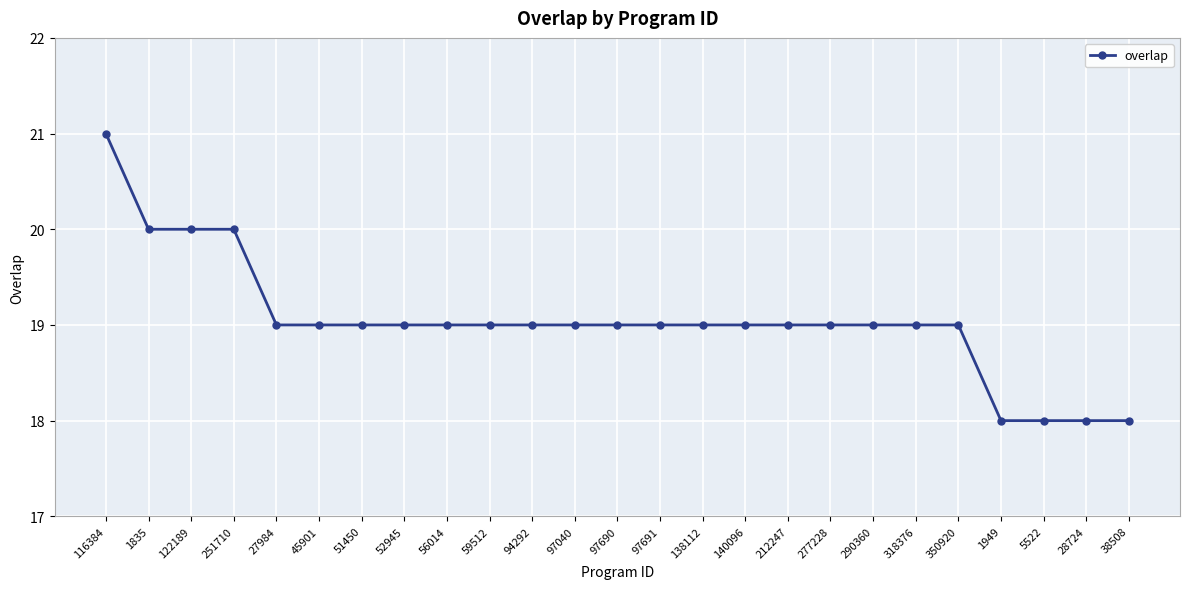

The value at 290360 is 26. True or false?

False